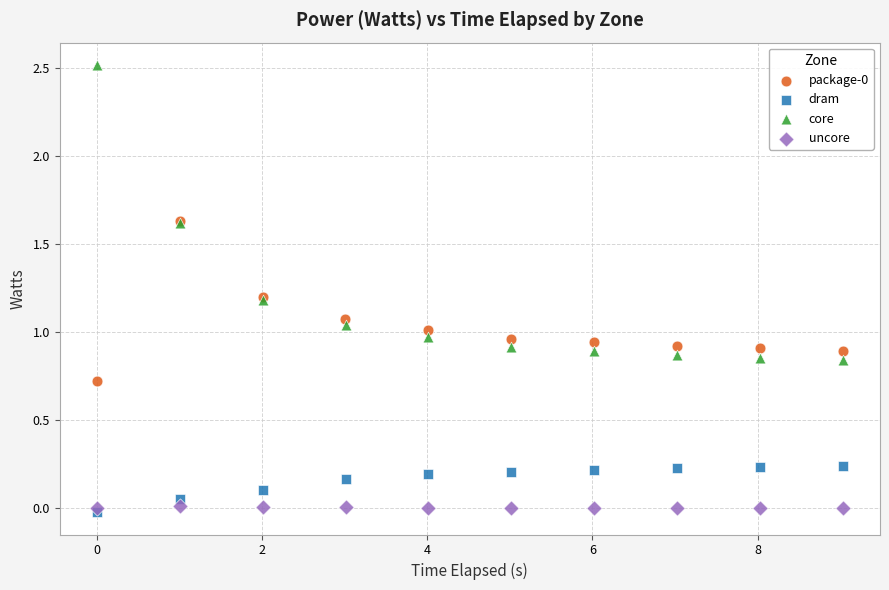

Which series has the widest spread of Y values?

core